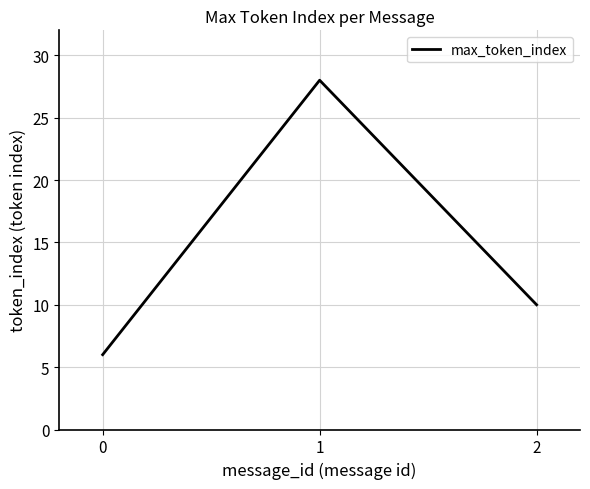

The value at 2 is 10. True or false?

True